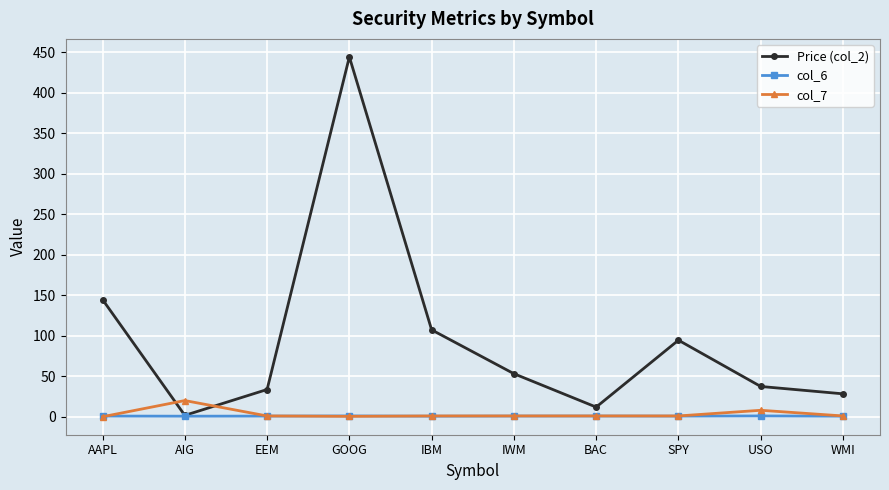

Which series has the largest total across all categories?

Price (col_2)